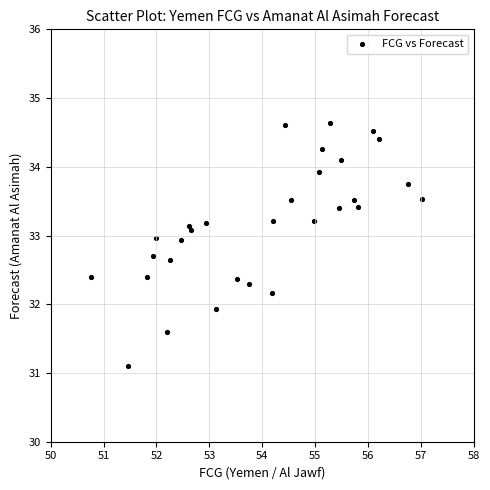

What Y value in the scatter plot is closest to 32?

31.9